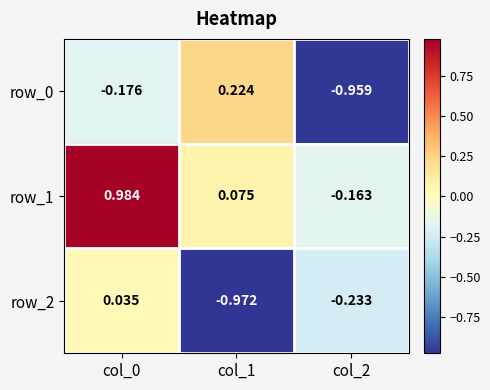

Which series has the largest total across all categories?

row_1